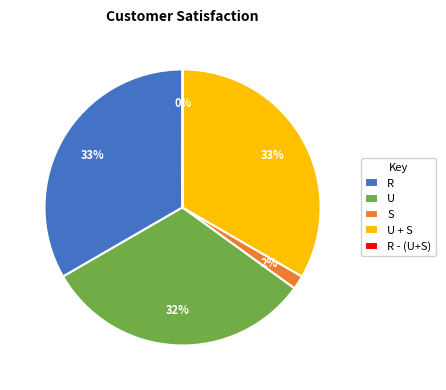

What percentage is the S slice, to the nearest percent?

2%